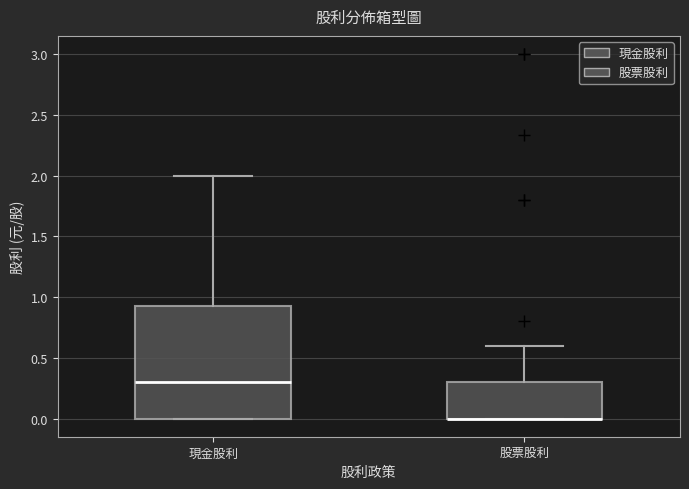

Where is the lower edge of the box for 股票股利 on the y-axis? The values are not printed on the chart, so give them approximately, as read against the axis.

0.0